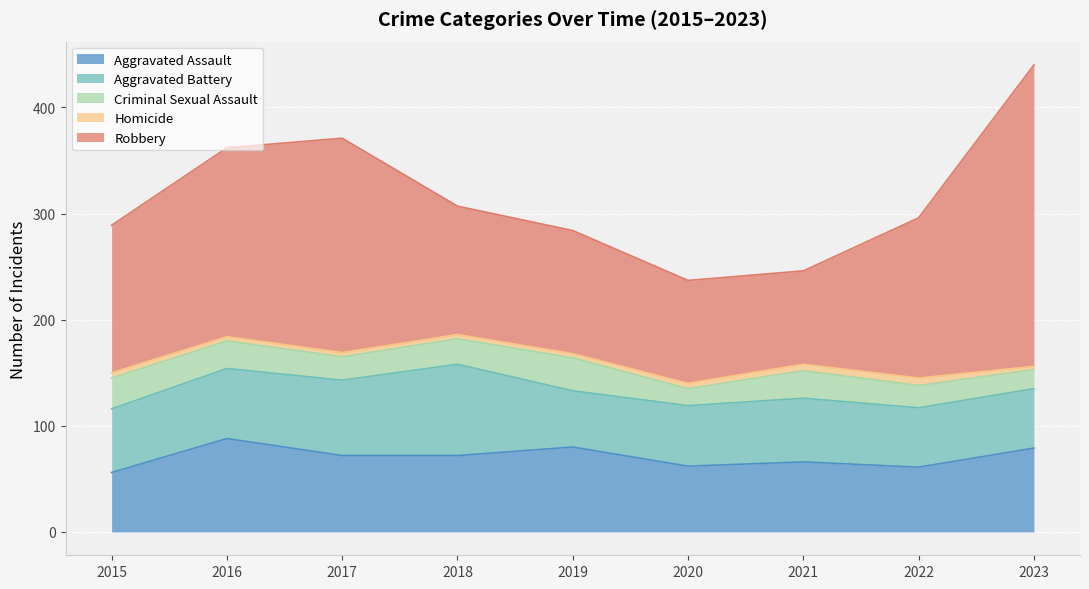

What is the total value across all series at 2019?

284